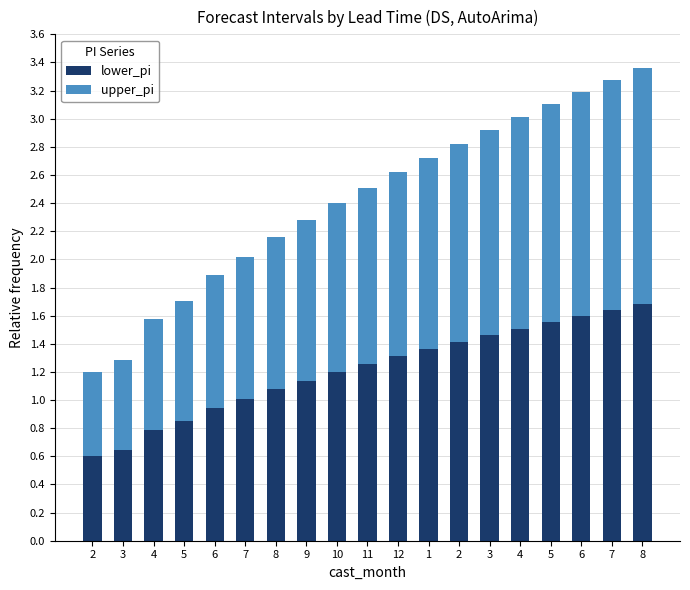

At which label does lower_pi reach its peak?

8